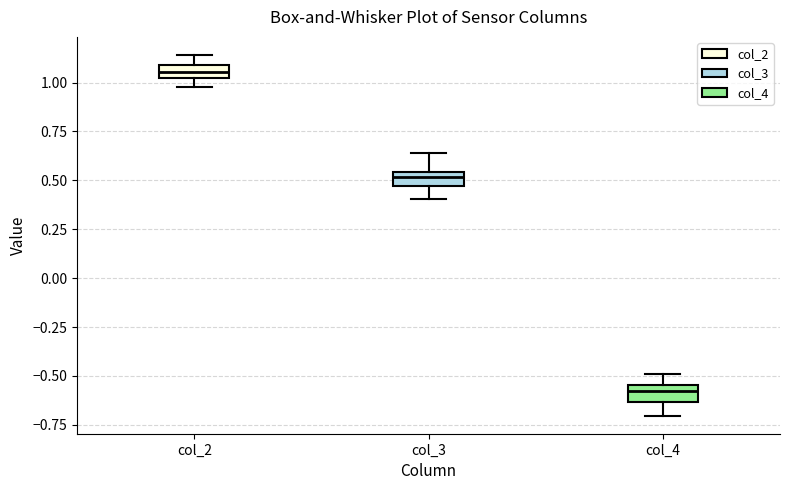

Which box has the highest median line?

col_2